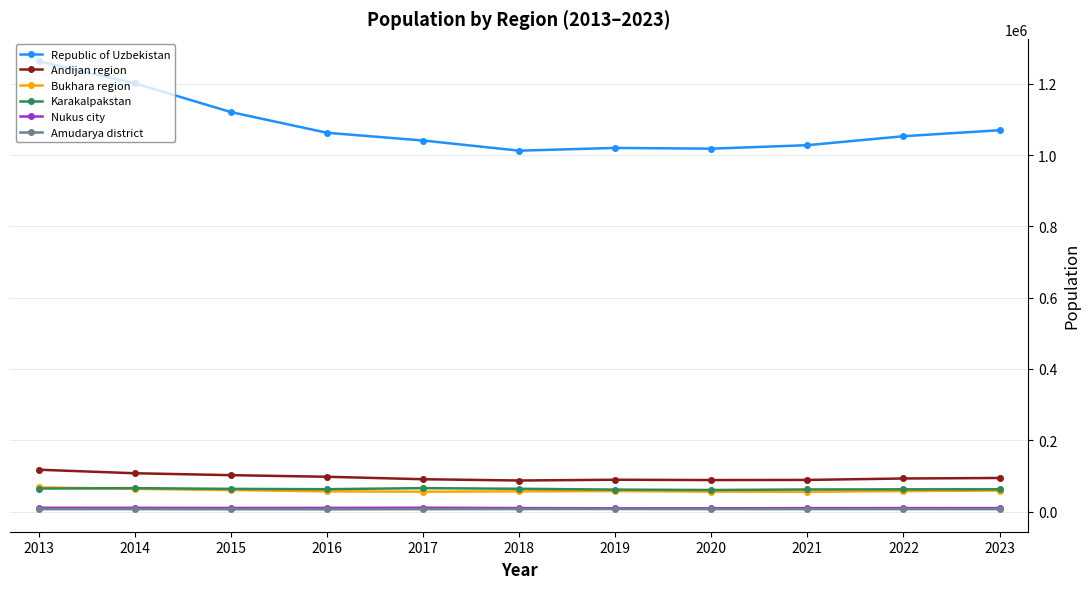

The value of Republic of Uzbekistan at 2019 is 1761270. True or false?

False